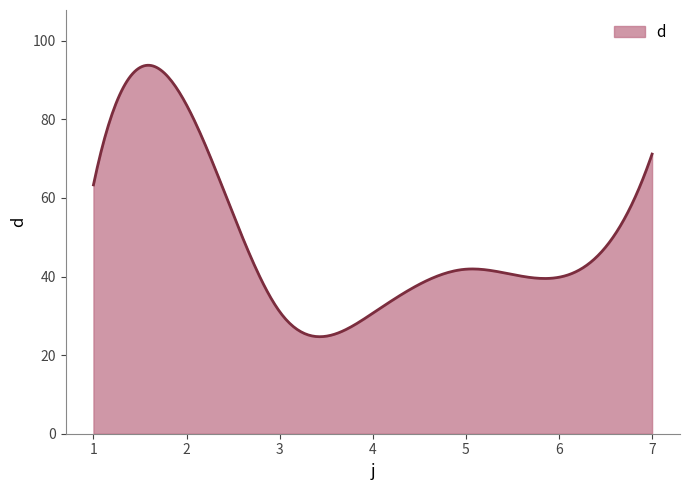

Does the chart have visible grid lines?

No